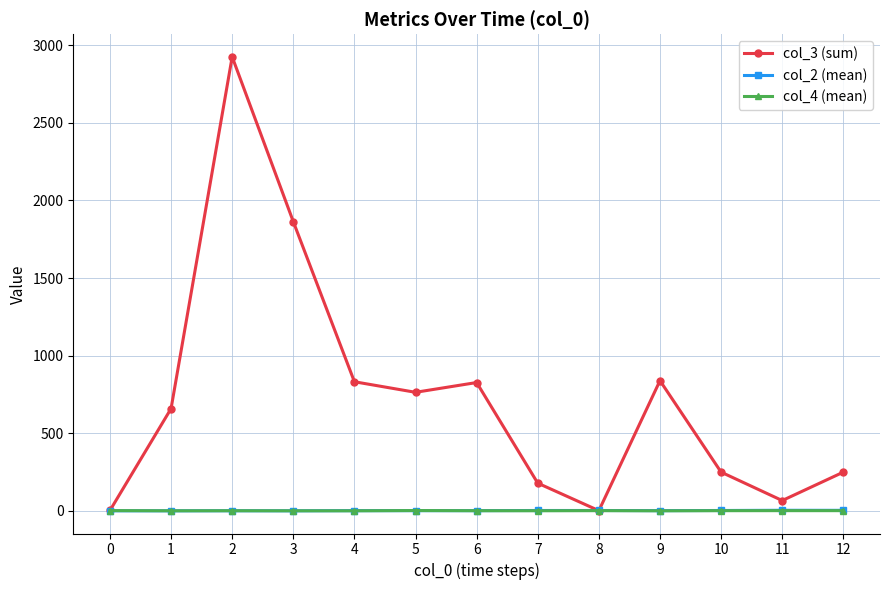

Which series has the largest total across all categories?

col_3 (sum)